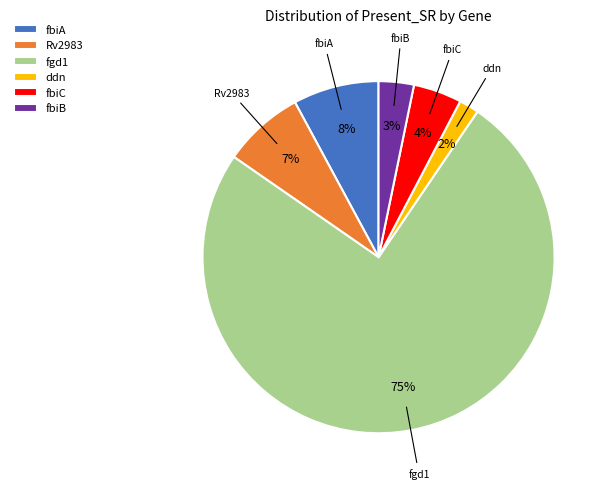

Count the number of slices in the pie.

6